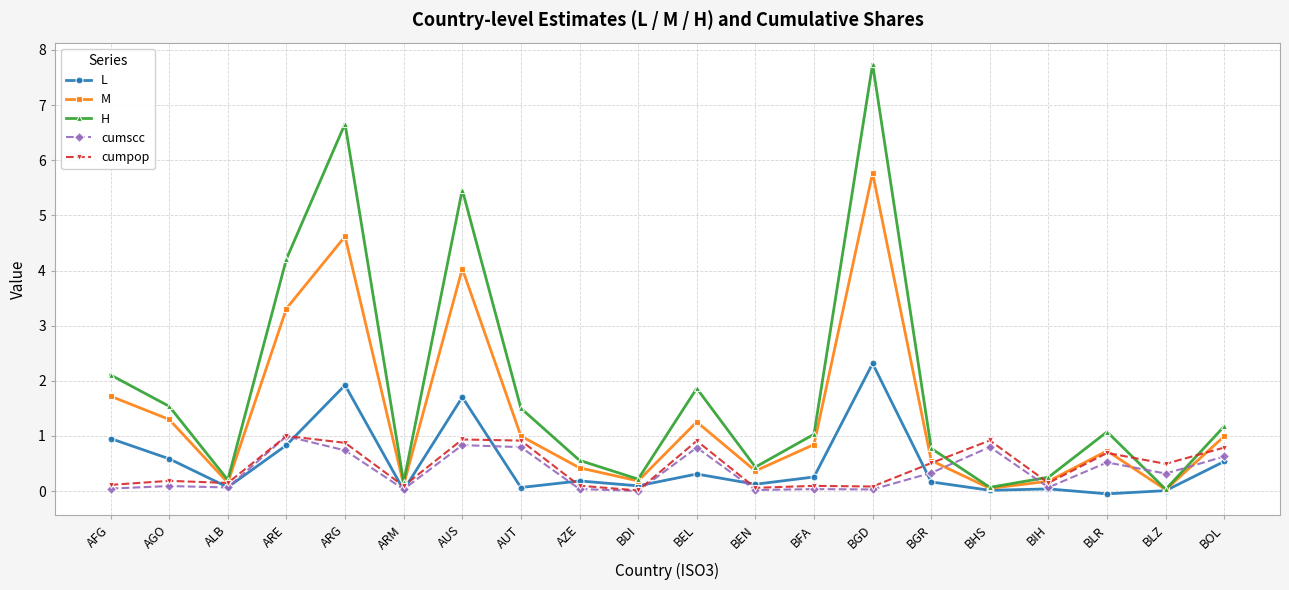

What is the value of the L point at the 2nd from the left?

0.6